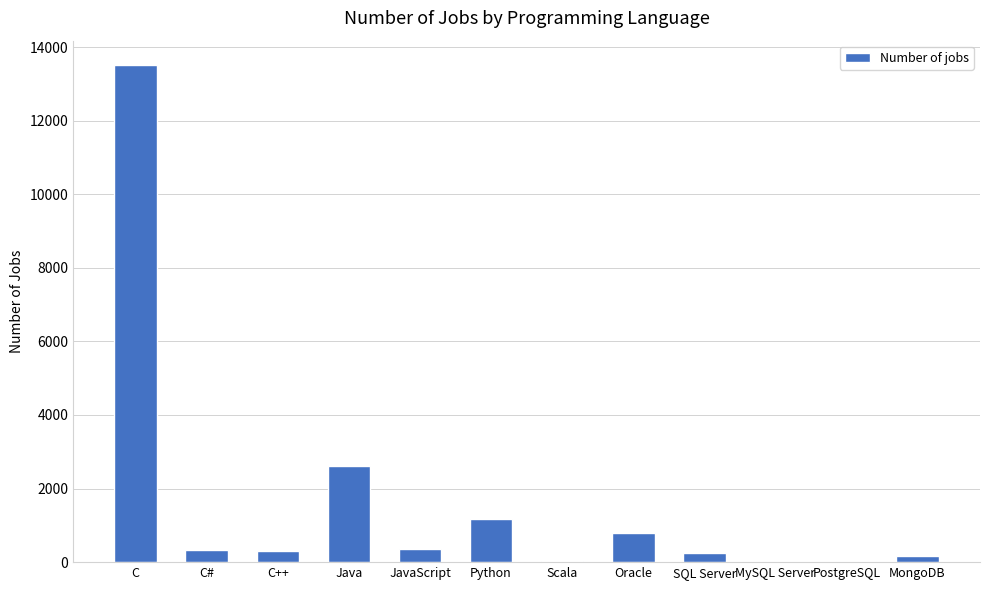

The value at C is 9124. True or false?

False